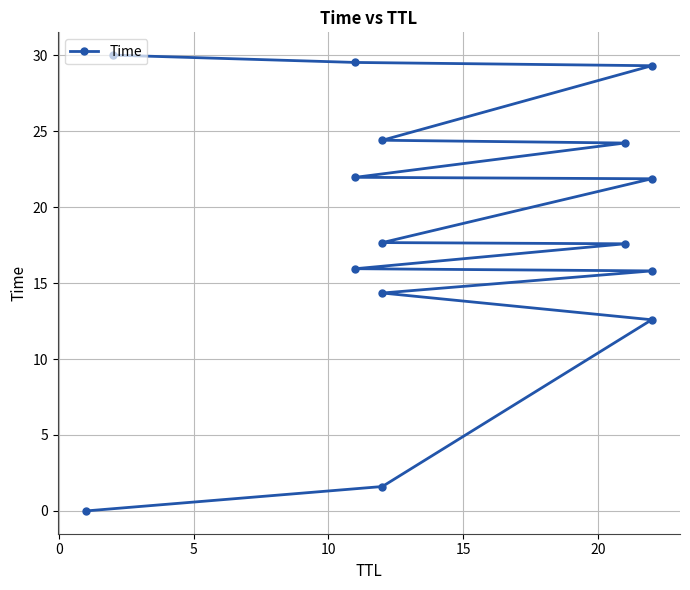

What is the difference between the maximum and minimum values?

30.0